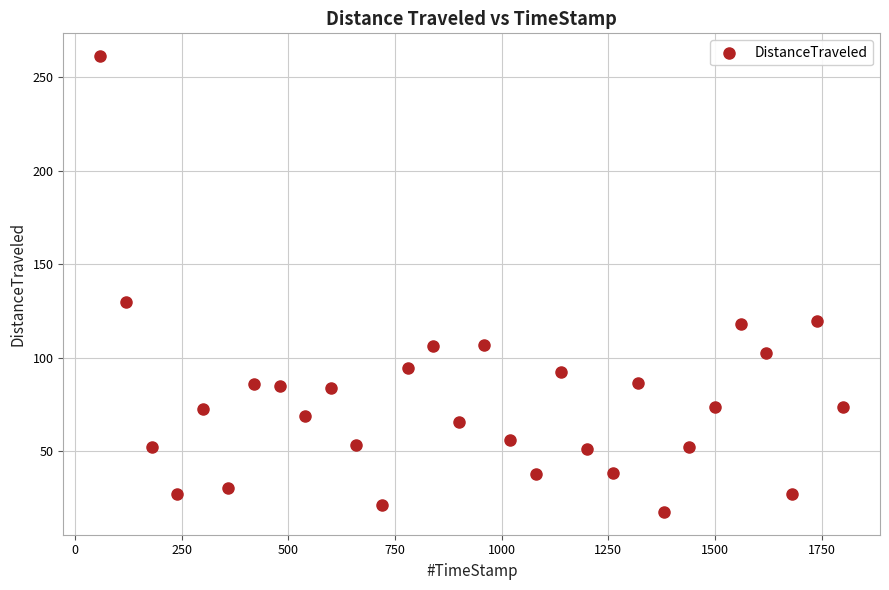

What Y value in the scatter plot is closest to 139?

129.8